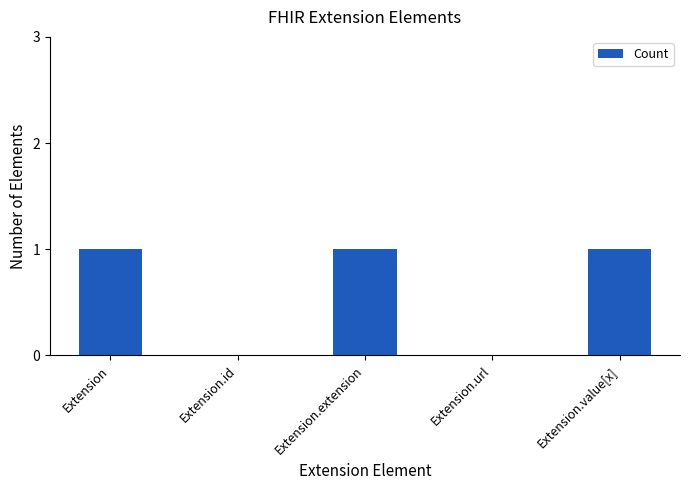

Reading right to left, extract all data points from this chart.

1	0	1	0	1